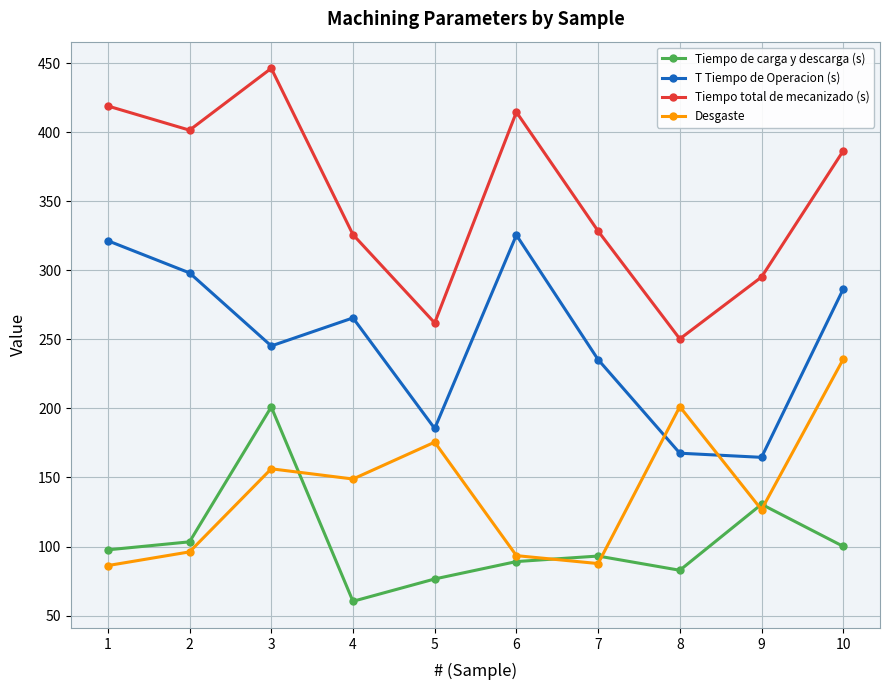

Which series has the largest total across all categories?

Tiempo total de mecanizado (s)